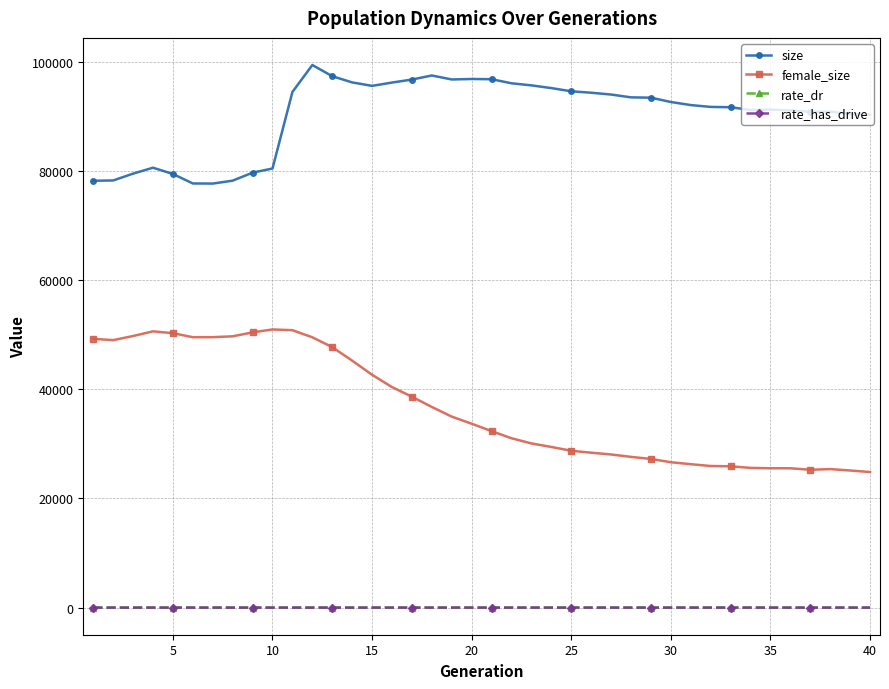

Which series has the largest range (max minus min)?

female_size